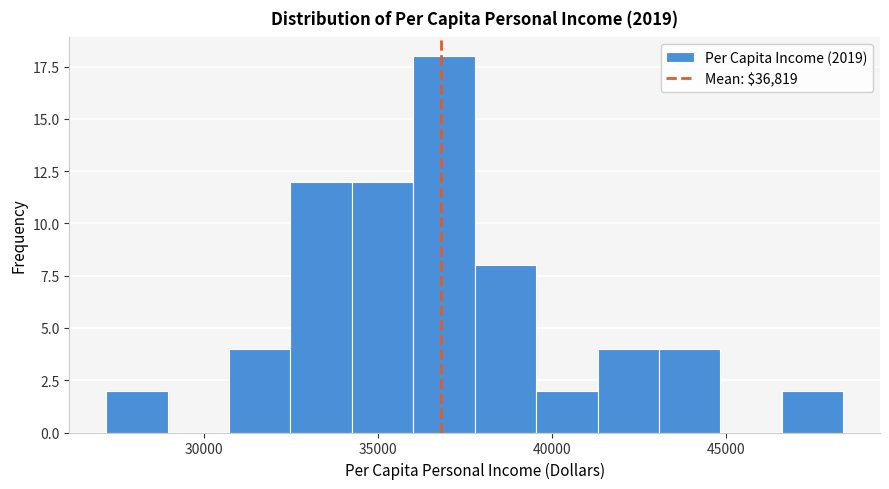

Around what value on the x-axis is the tallest bar? Give the approximate position of its centre, as read against the axis.

37000